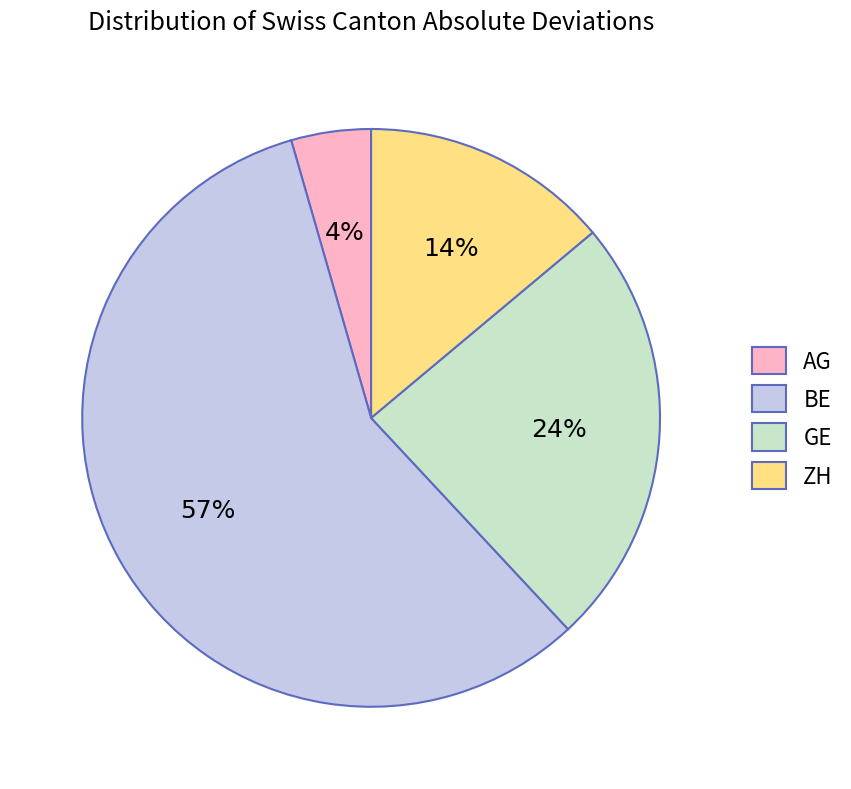

True or false: BE accounts for 47% of the total.

False